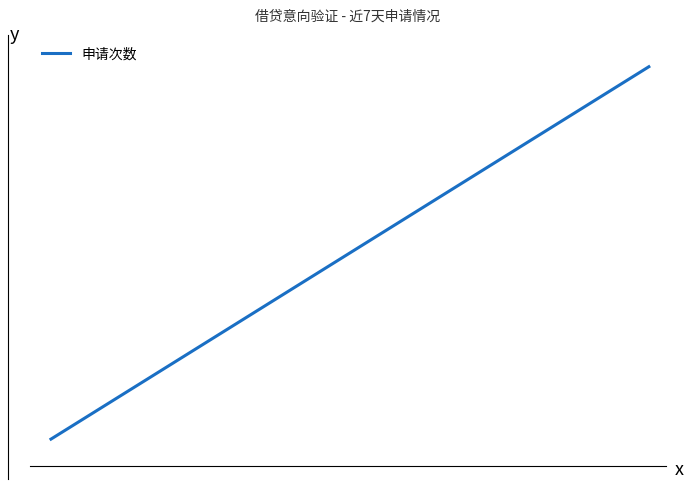

Does the chart have visible grid lines?

No